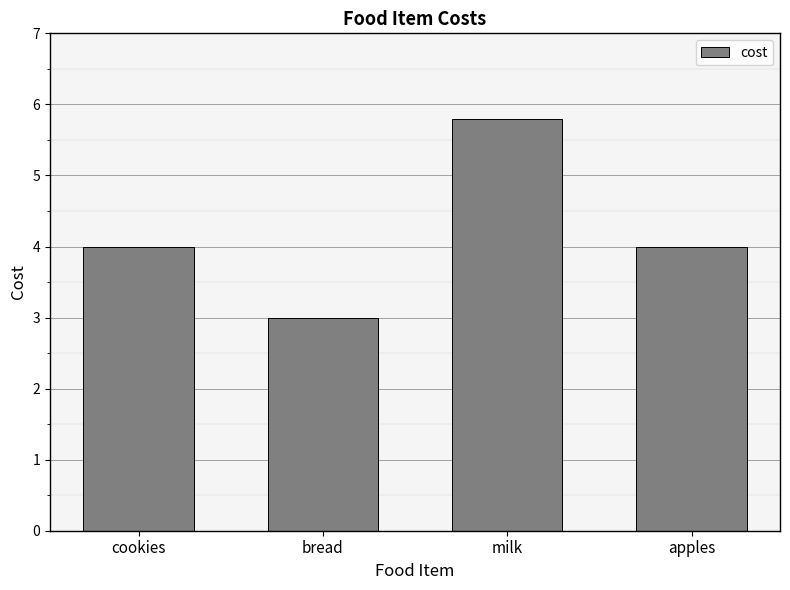

Which label corresponds to the smallest value in the chart?

bread